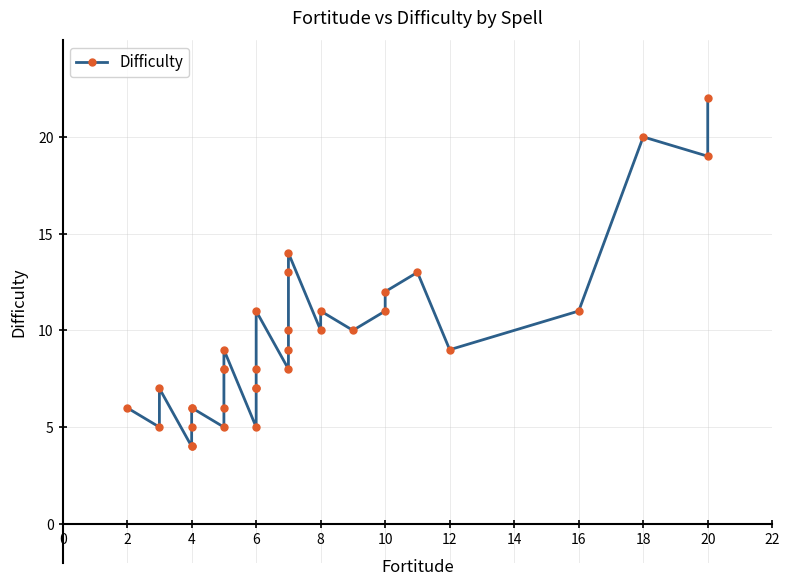

How many series are shown in this chart?

1